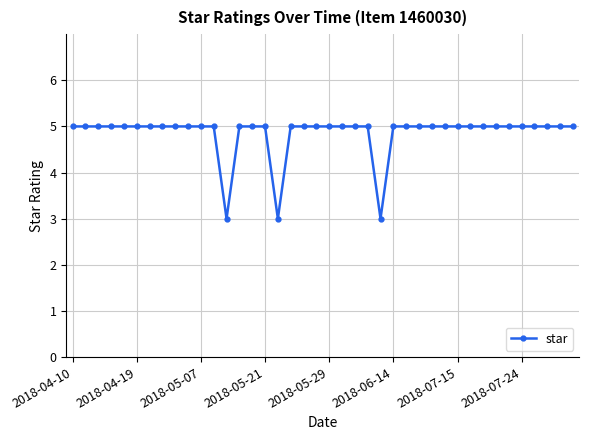

What is the difference between the maximum and minimum values?

2